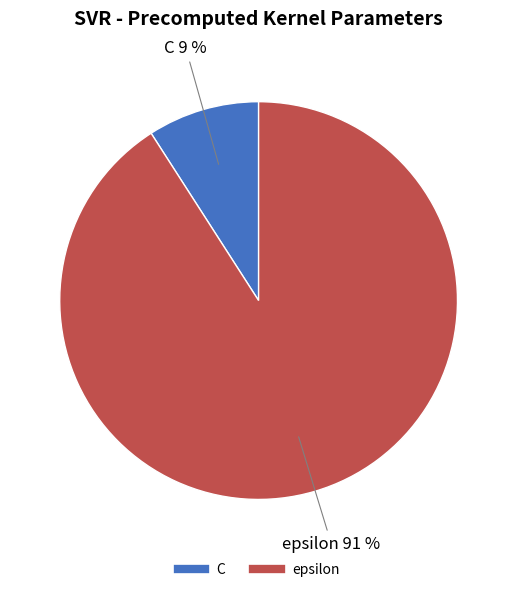

To the nearest percent, what percentage of the pie is C?

9%